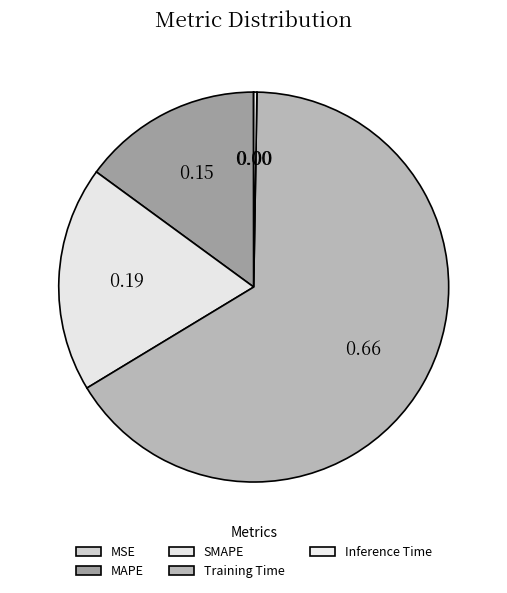

Count the number of slices in the pie.

5